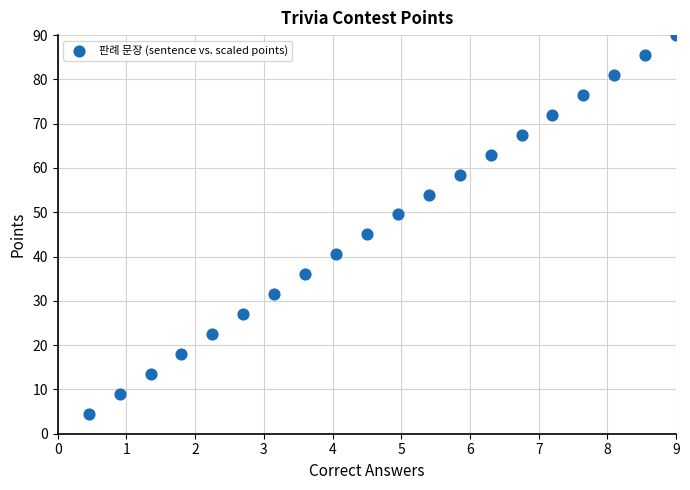

List the coordinates of all points as (Y, X) pairs, reading left to right.

(4.5, 0.5)  (9.0, 0.9)  (13.5, 1.4)  (18.0, 1.8)  (22.5, 2.2)  (27.0, 2.7)  (31.5, 3.1)  (36.0, 3.6)  (40.5, 4.0)  (45.0, 4.5)  (49.5, 5.0)  (54.0, 5.4)  (58.5, 5.8)  (63.0, 6.3)  (67.5, 6.8)  (72.0, 7.2)  (76.5, 7.7)  (81.0, 8.1)  (85.5, 8.6)  (90.0, 9.0)